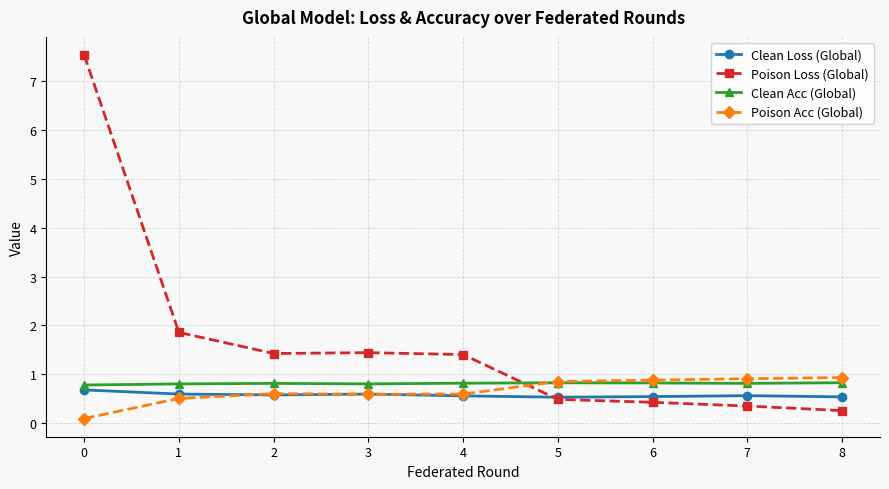

Where do Poison Loss (Global) and Clean Acc (Global) first cross each other?

4 and 5